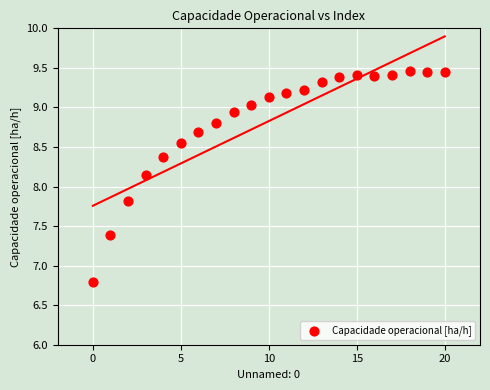

What is the range of Y values (max minus min)?

2.7